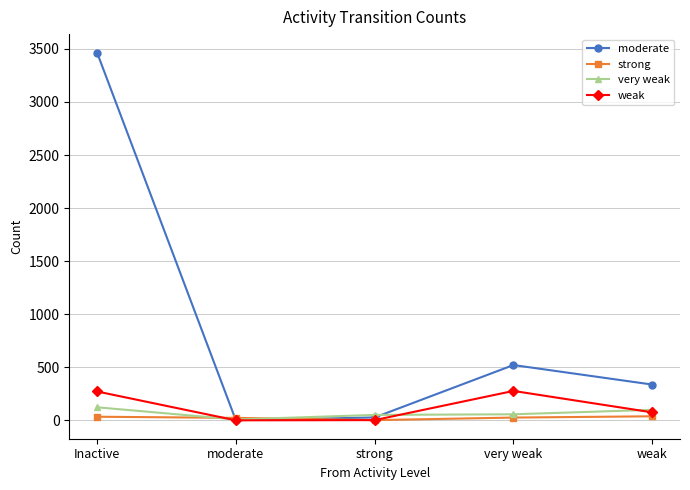

Which series has the widest spread of values?

moderate